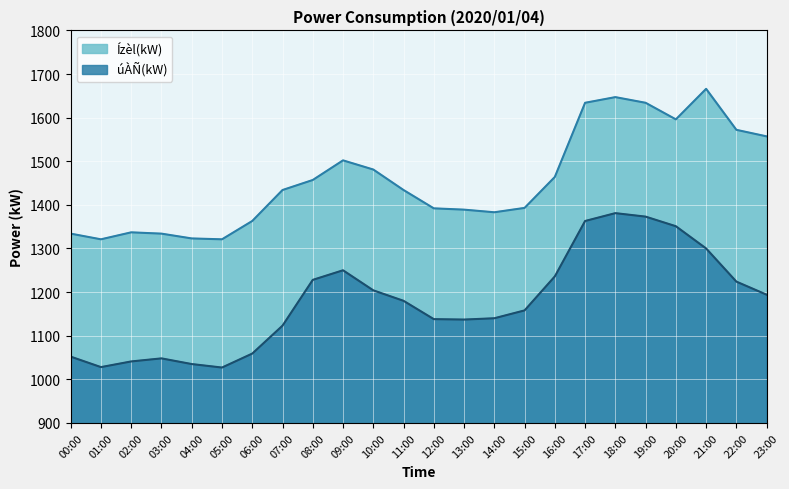

What is the sum of the Ízèl(kW) values at 21:00 and 03:00?

3000